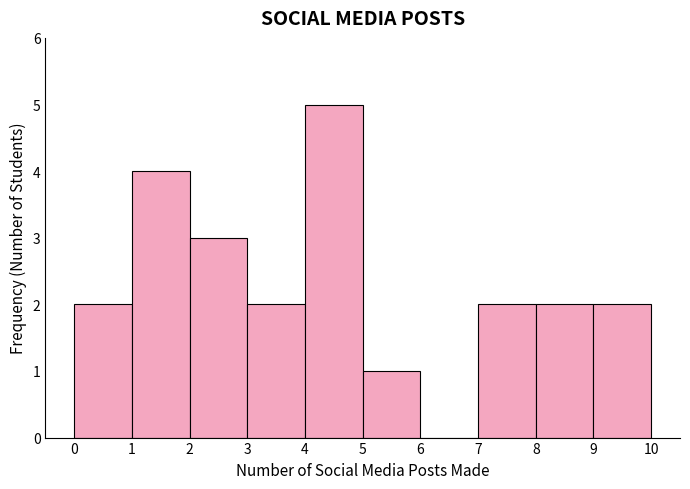

Reading left to right, list every bar in this chart as the range it spans on the x-axis followed by its height. The values are not printed on the chart, so give them approximately, as read against the axis.

0 to 1: 2
1 to 2: 4
2 to 3: 3
3 to 4: 2
4 to 5: 5
5 to 6: 1
6 to 7: 0
7 to 8: 2
8 to 9: 2
9 to 10: 2